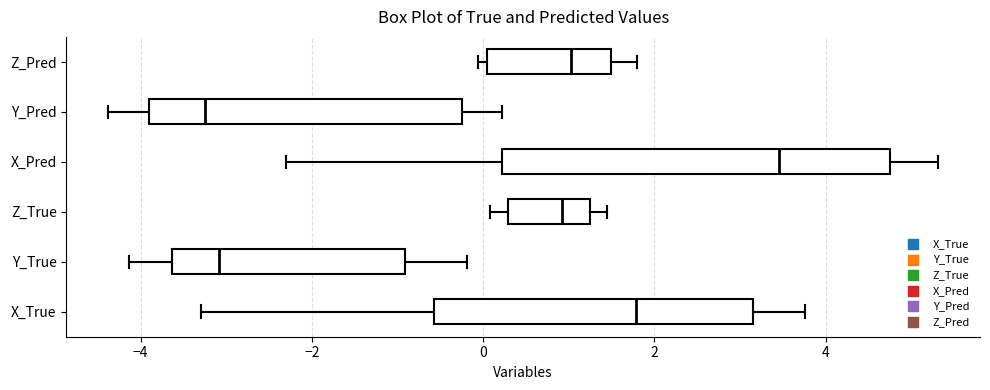

Reading bottom to top, read every box against the x-axis: the position of its median line, the range the box covers, and the ends of its whiskers. The values are not printed on the chart, so give them approximately, as read against the axis.

X_True: median 1.8, box -0.6 to 3.2, whiskers -3.2 to 3.8
Y_True: median -3.0, box -3.6 to -1.0, whiskers -4.2 to -0.2
Z_True: median 1.0, box 0.2 to 1.2, whiskers 0.0 to 1.4
X_Pred: median 3.4, box 0.2 to 4.8, whiskers -2.4 to 5.4
Y_Pred: median -3.2, box -3.8 to -0.2, whiskers -4.4 to 0.2
Z_Pred: median 1.0, box 0.0 to 1.4, whiskers 0.0 (just left of the box's left edge) to 1.8